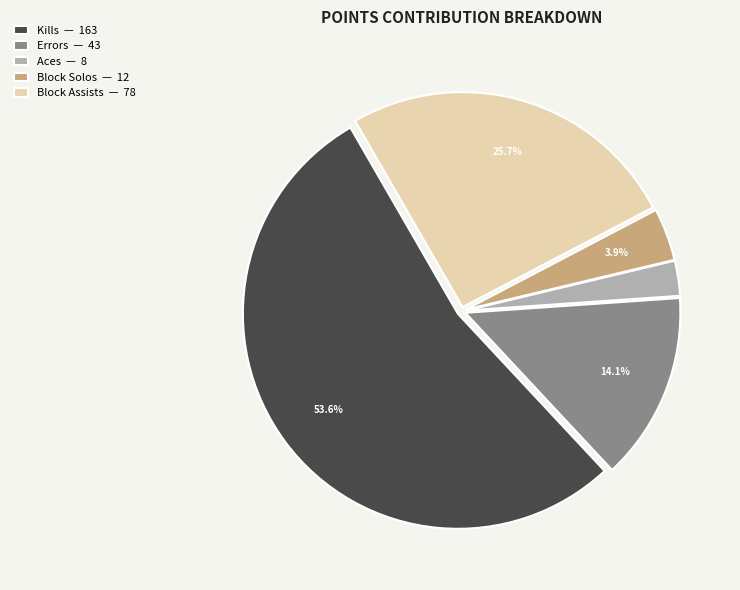

How many slices are in this pie chart?

5